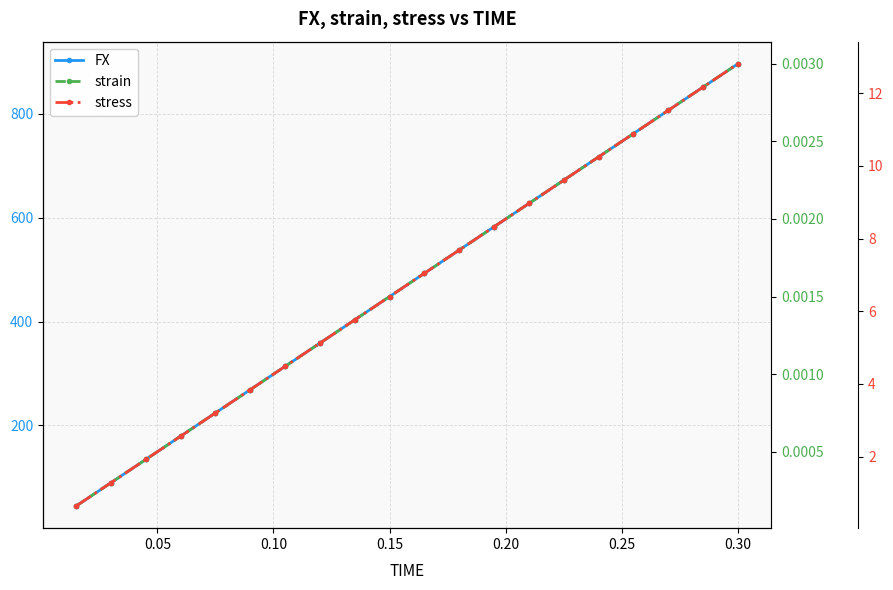

Is it true that strain equals 0.0 at 0.20?

False